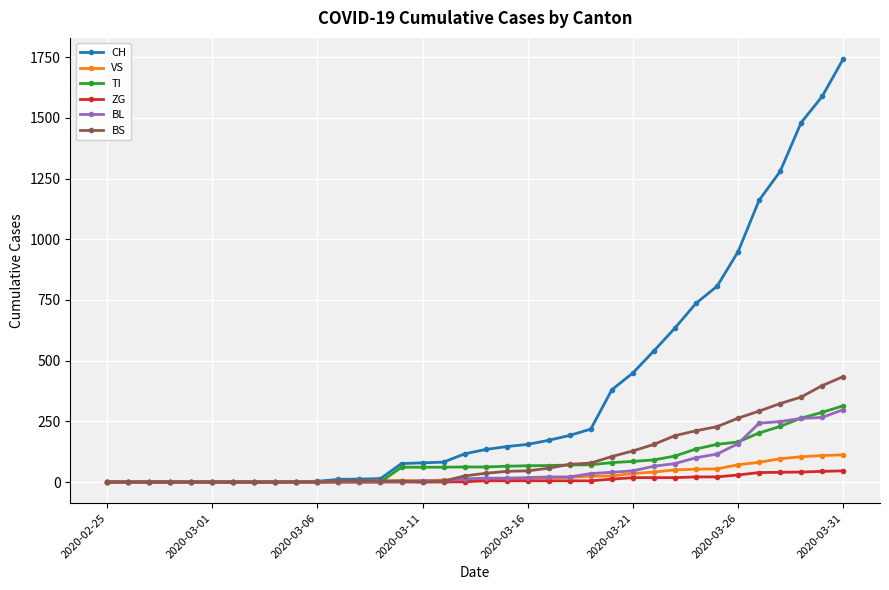

What is the maximum value shown in the chart?

1742